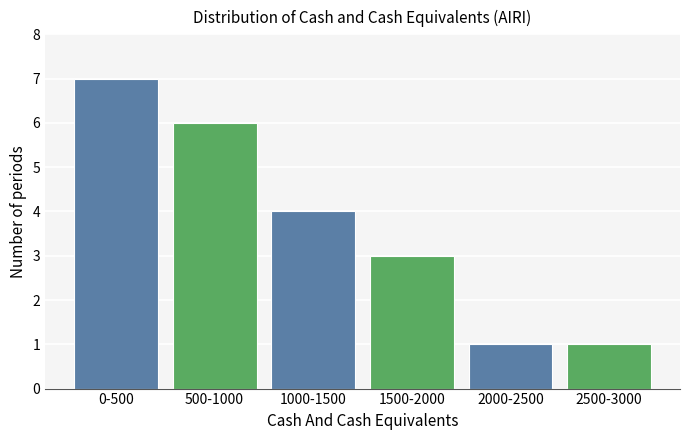

Reading right to left, list all the values displayed in this chart.

2500-3000=1	2000-2500=1	1500-2000=3	1000-1500=4	500-1000=6	0-500=7